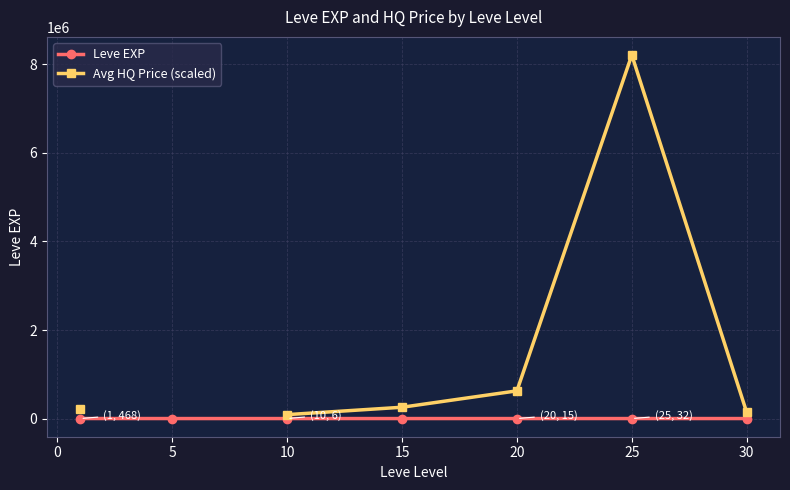

True or false: Avg HQ Price (scaled) and Leve EXP intersect in this chart.

False